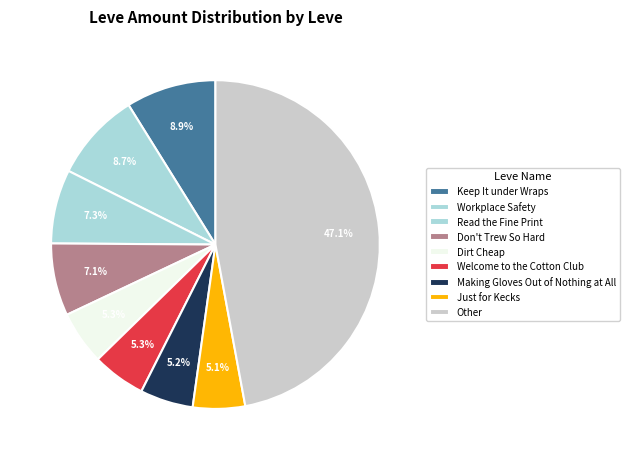

Is Workplace Safety the majority of the pie?

No